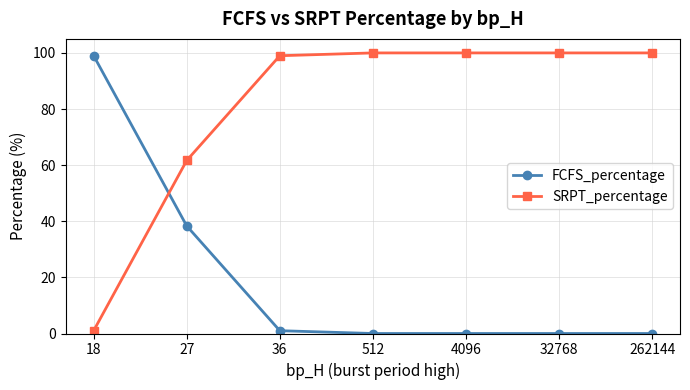

What is the difference between the FCFS_percentage values at 27 and 262144?

38.3